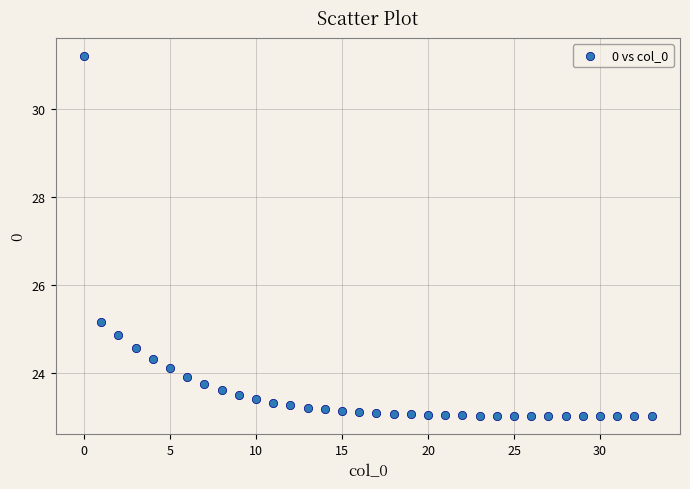

What is the range of Y values (max minus min)?

8.2